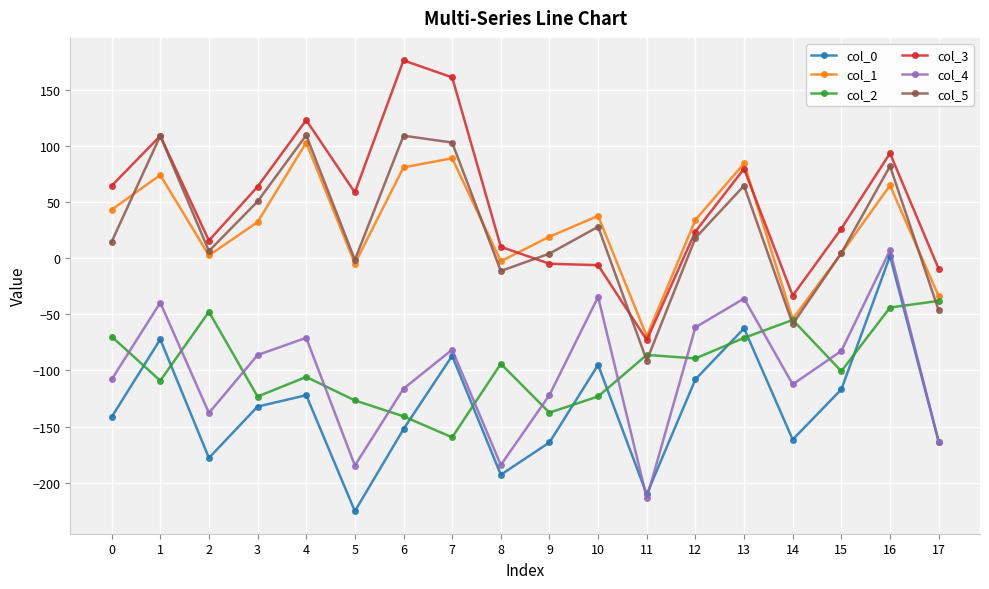

How many lines are shown in the chart?

6